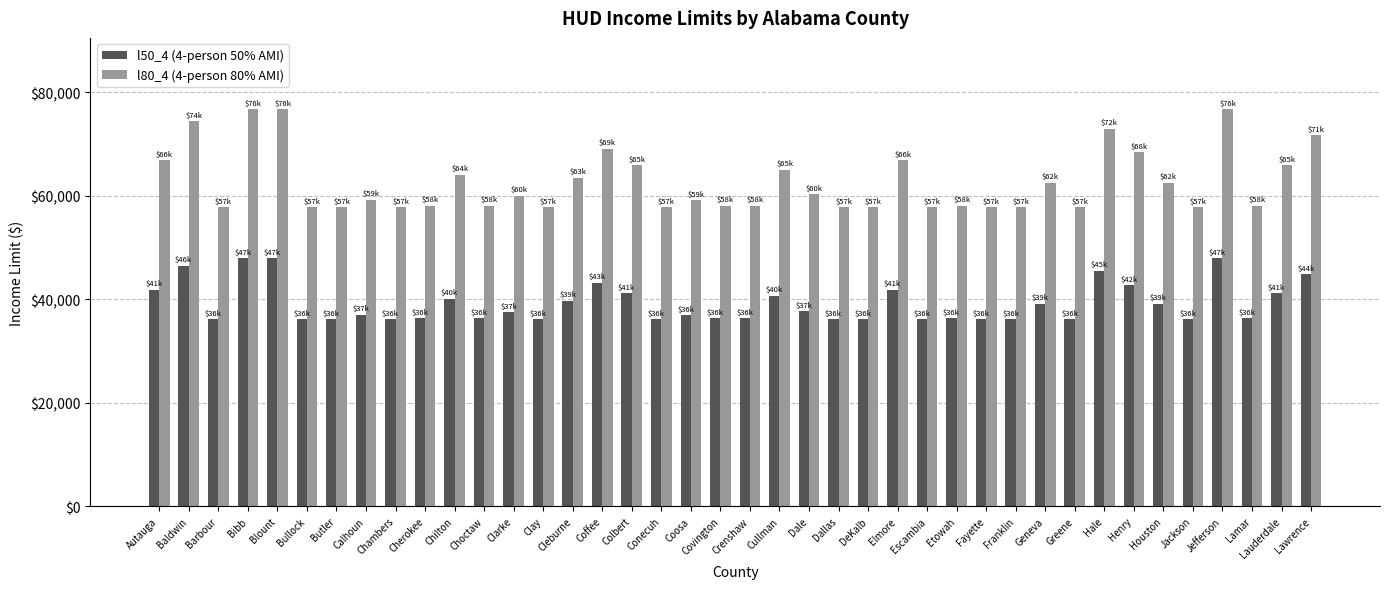

Rank the series at Henry from lowest to highest value.

l50_4 (4-person 50% AMI), l80_4 (4-person 80% AMI)